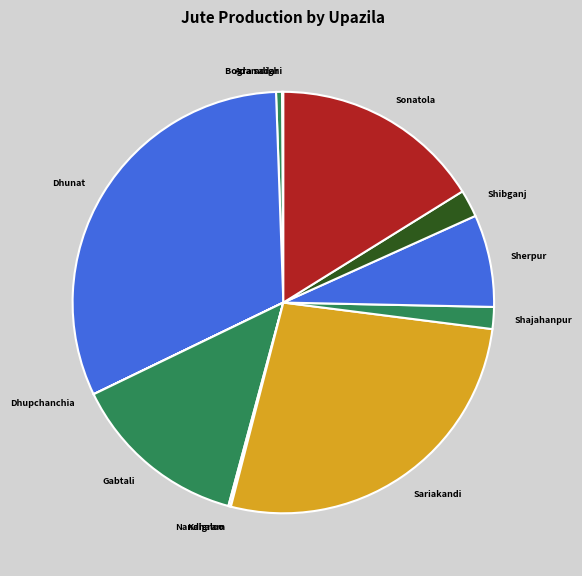

Is the sum of Dhunat and Sonatola greater than half?

No